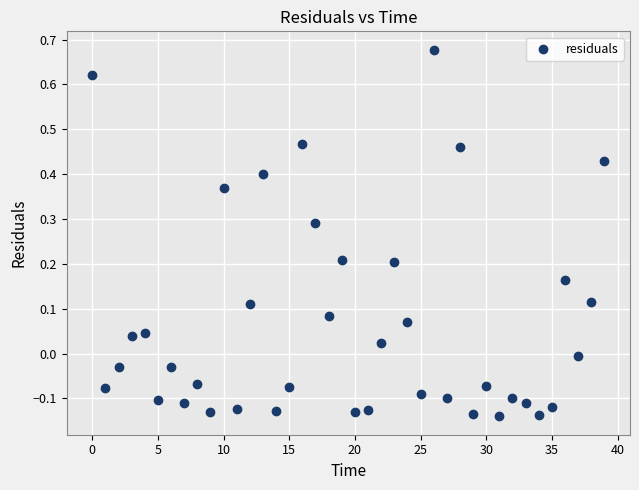

What is the range of Y values (max minus min)?

0.8